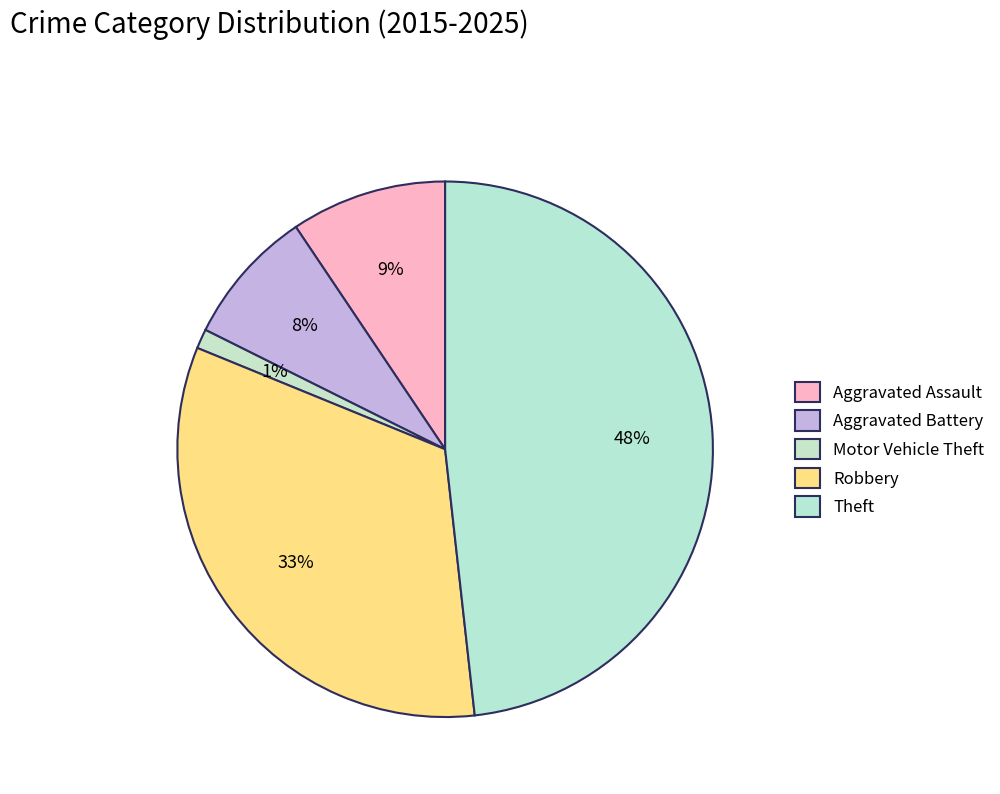

How many slices are in this pie chart?

5